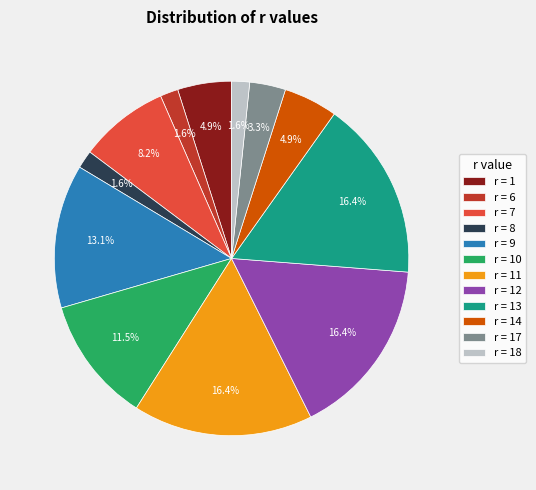

Between r = 14 and r = 6, which is larger?

r = 14